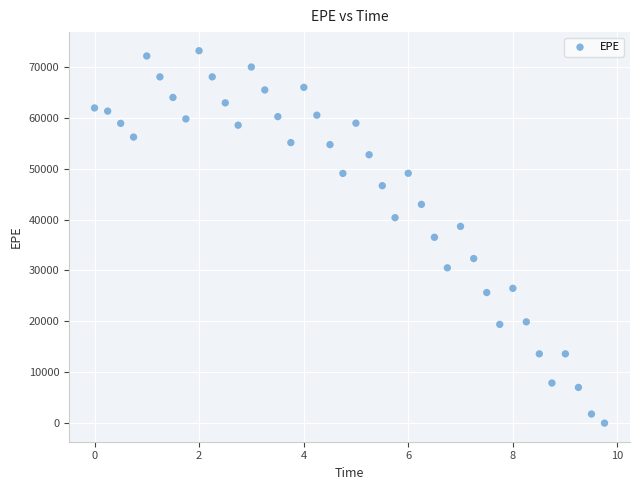

What is the range of X values (max minus min)?

9.8